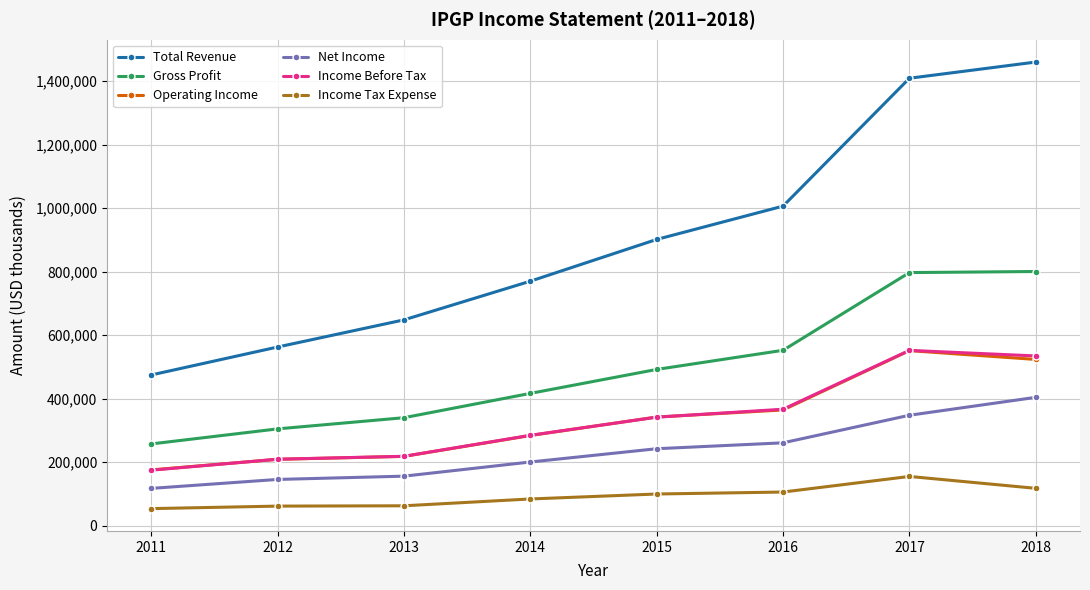

Which label corresponds to the largest value in the chart?

2018